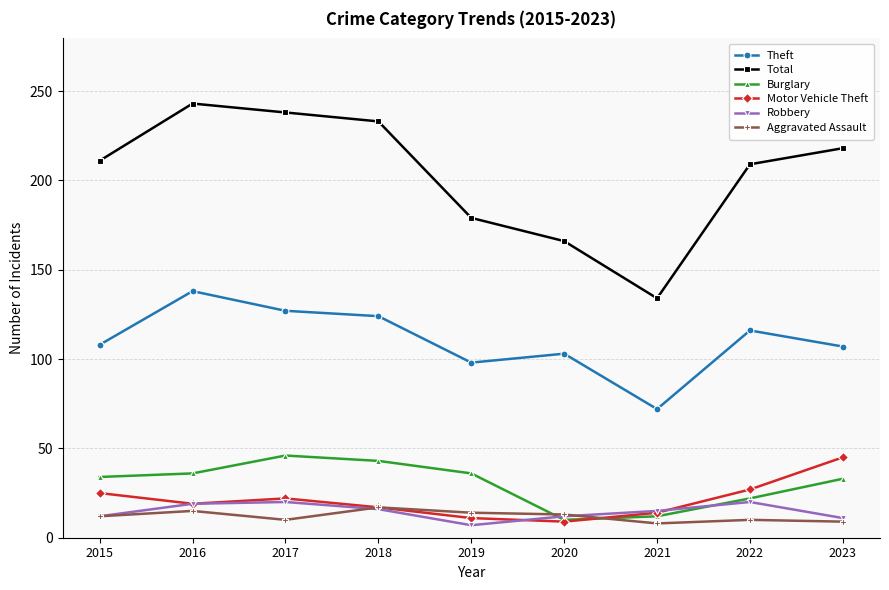

What is the sum of the Robbery values at 2017 and 2022?

40